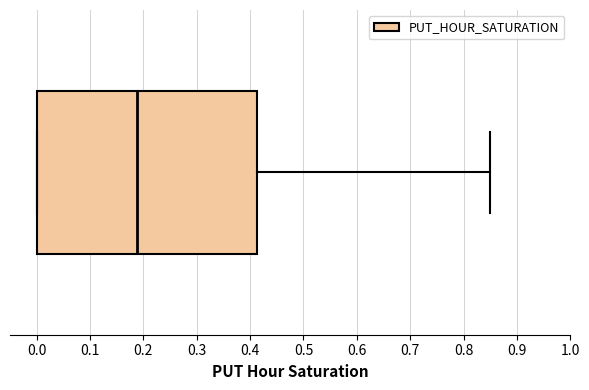

Where is the right edge of the box on the x-axis? The values are not printed on the chart, so give them approximately, as read against the axis.

0.41